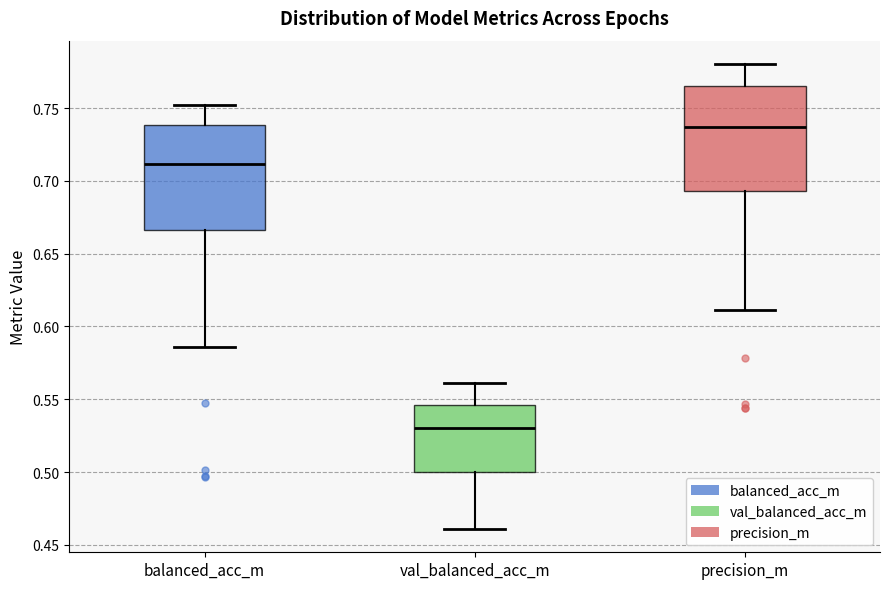

Which box has the highest median line?

precision_m